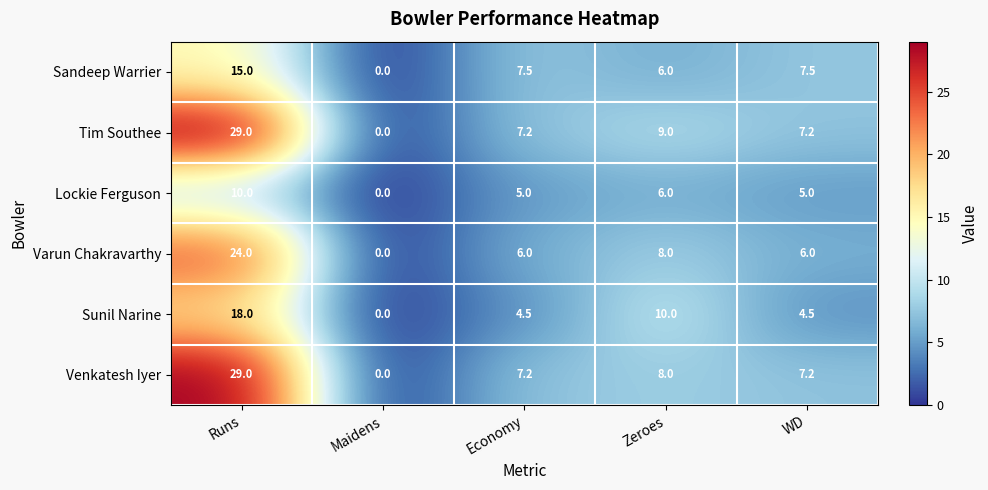

What is the total value across all series at Economy?

37.4